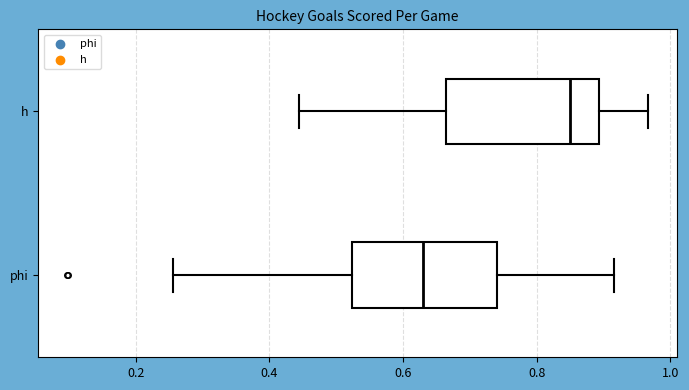

Where is the right edge of the box for h on the x-axis? The values are not printed on the chart, so give them approximately, as read against the axis.

0.90